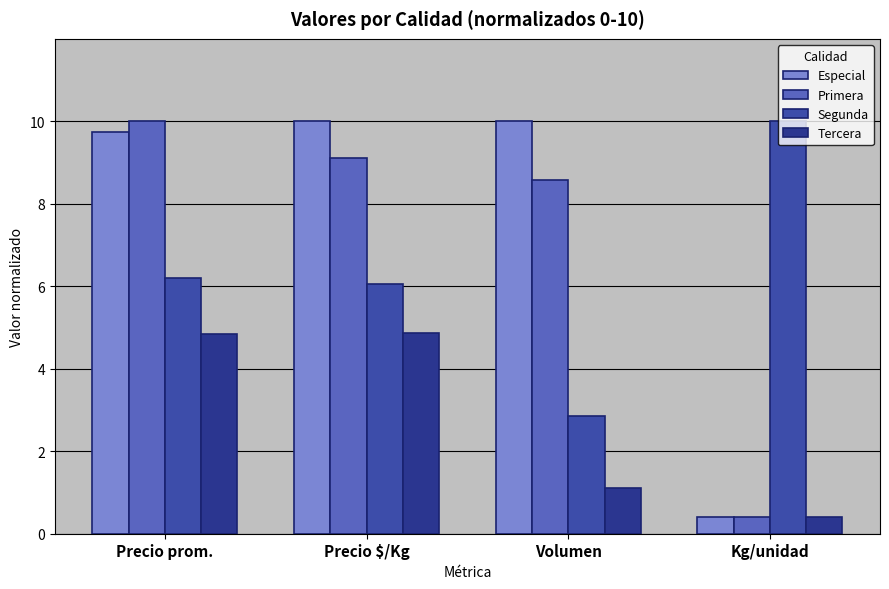

Does the chart contain any negative values?

No